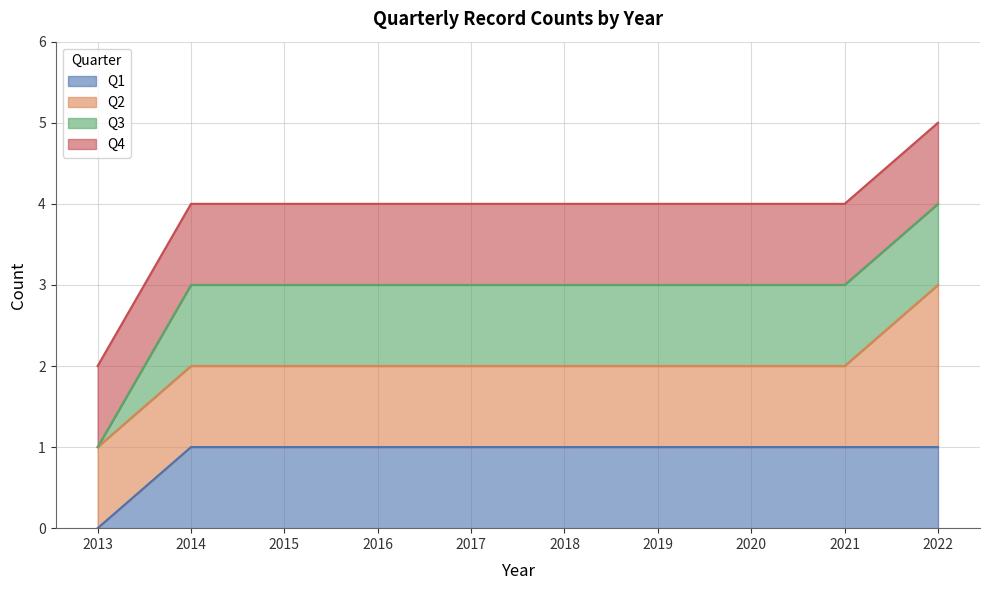

How many values in the Q2 series are below 2018?

5